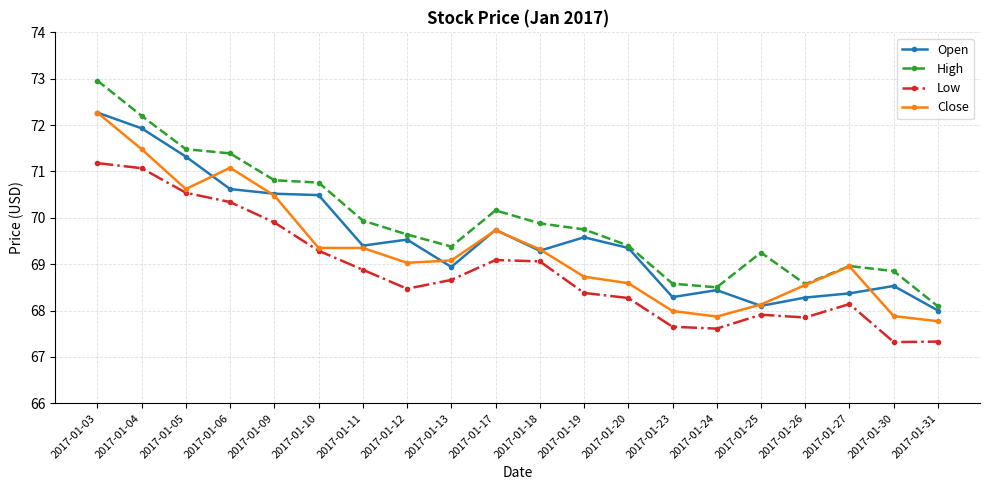

In Low, how many points are lower than both neighbors (excluding endpoints)?

4